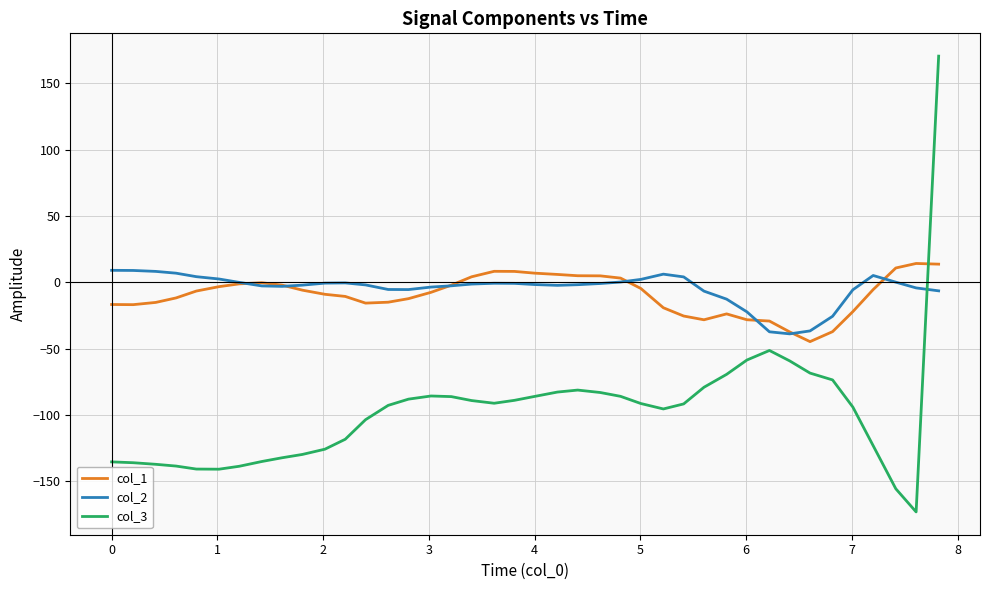

Which series has the largest range (max minus min)?

col_3